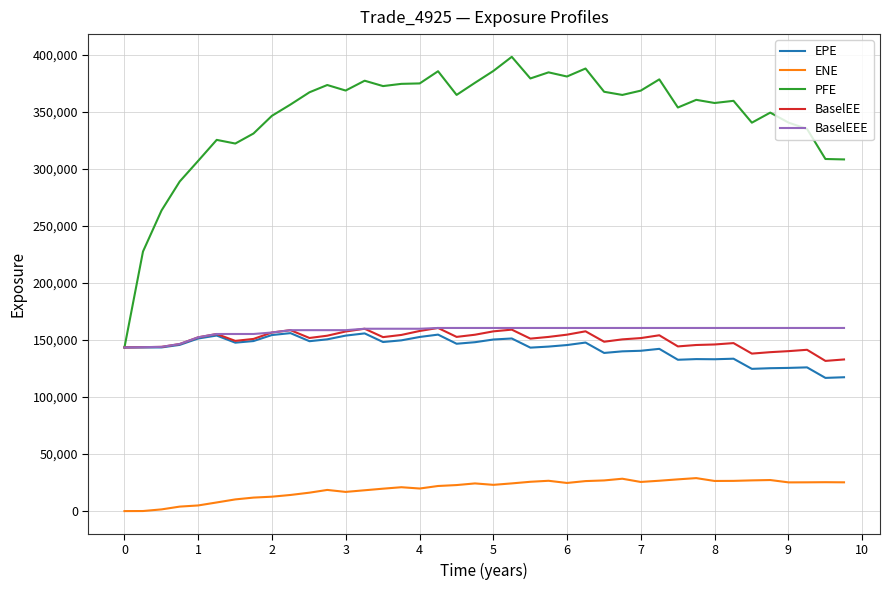

True or false: ENE and PFE intersect in this chart.

False